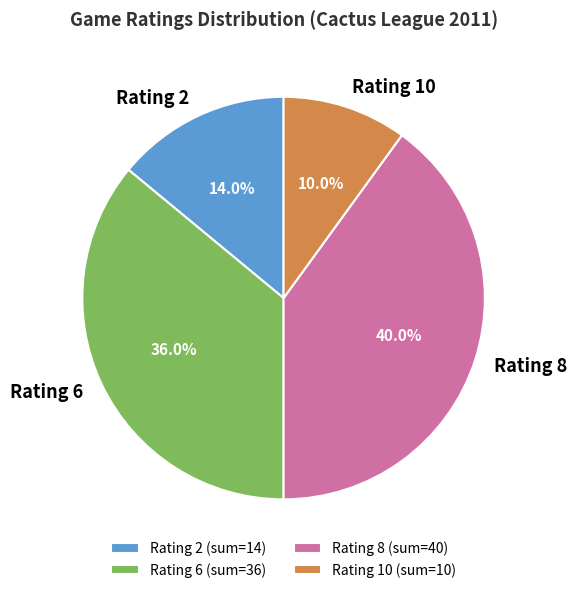

Which has a higher value, Rating 8 or Rating 10?

Rating 8